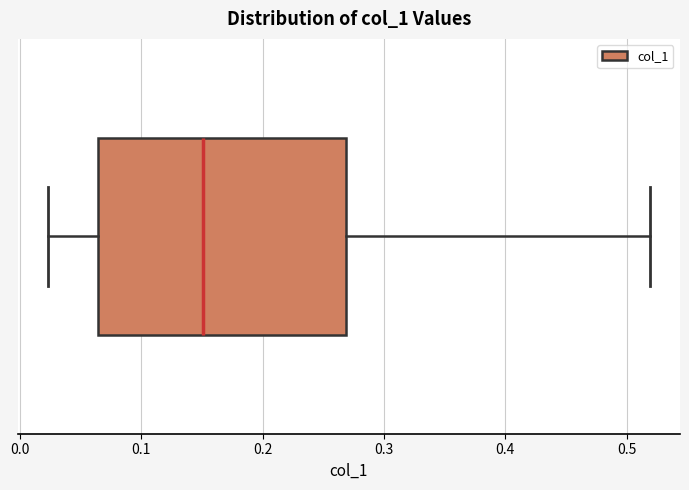

Where does the median line of the box sit on the x-axis? The values are not printed on the chart, so give them approximately, as read against the axis.

0.15